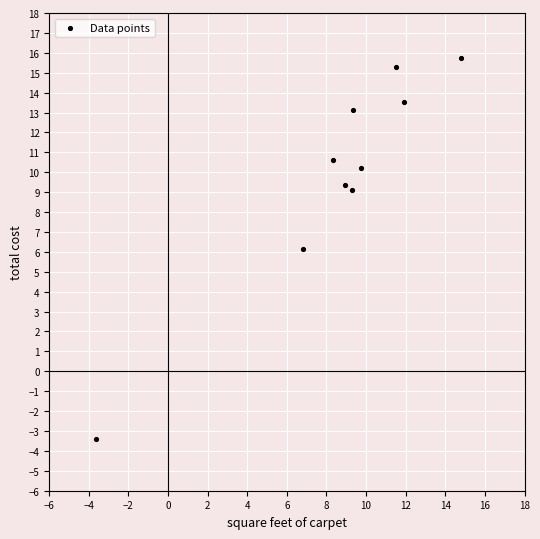

What is the average X value?

8.7